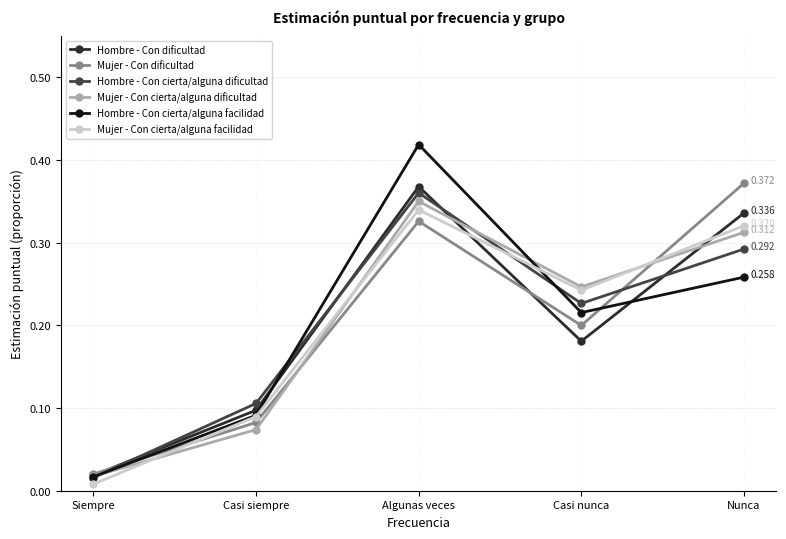

What are all the series names shown in the legend?

Hombre - Con dificultad, Mujer - Con dificultad, Hombre - Con cierta/alguna dificultad, Mujer - Con cierta/alguna dificultad, Hombre - Con cierta/alguna facilidad, Mujer - Con cierta/alguna facilidad